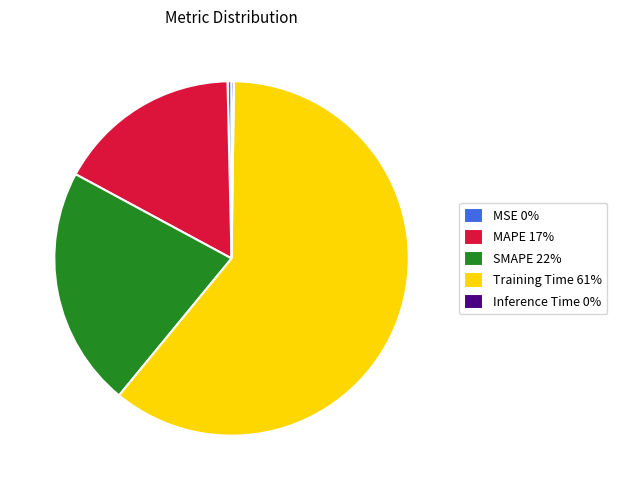

The MSE 0% slice represents 12% of the pie. True or false?

False